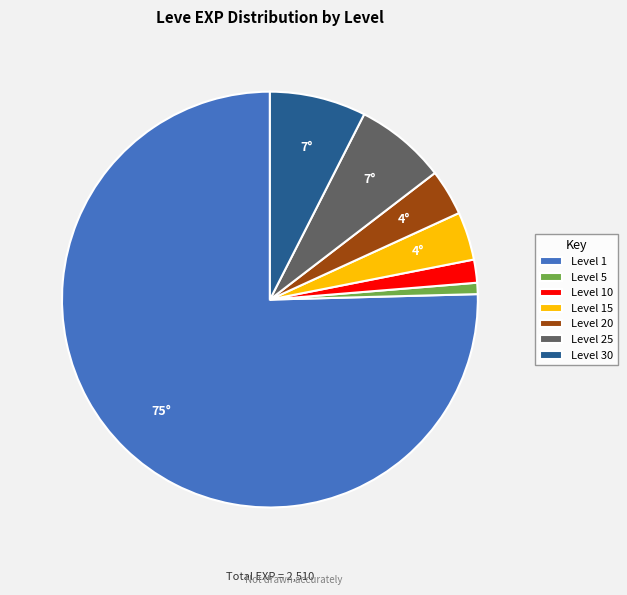

Which has a higher value, Level 10 or Level 25?

Level 25